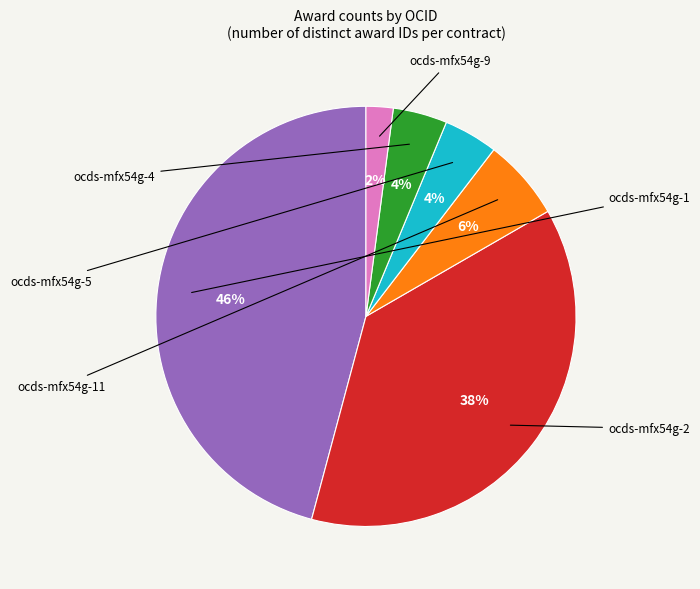

Count the number of slices in the pie.

6